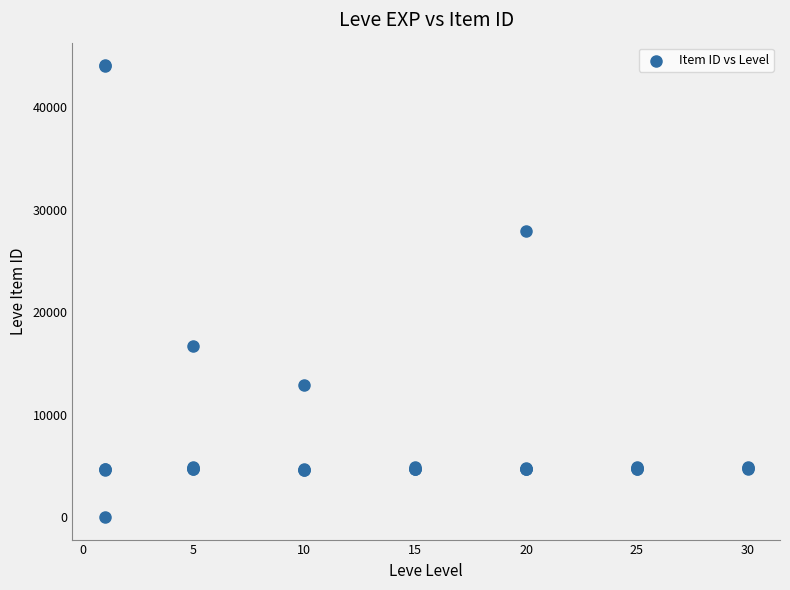

What Y value in the scatter plot is closest to 22050?

16734